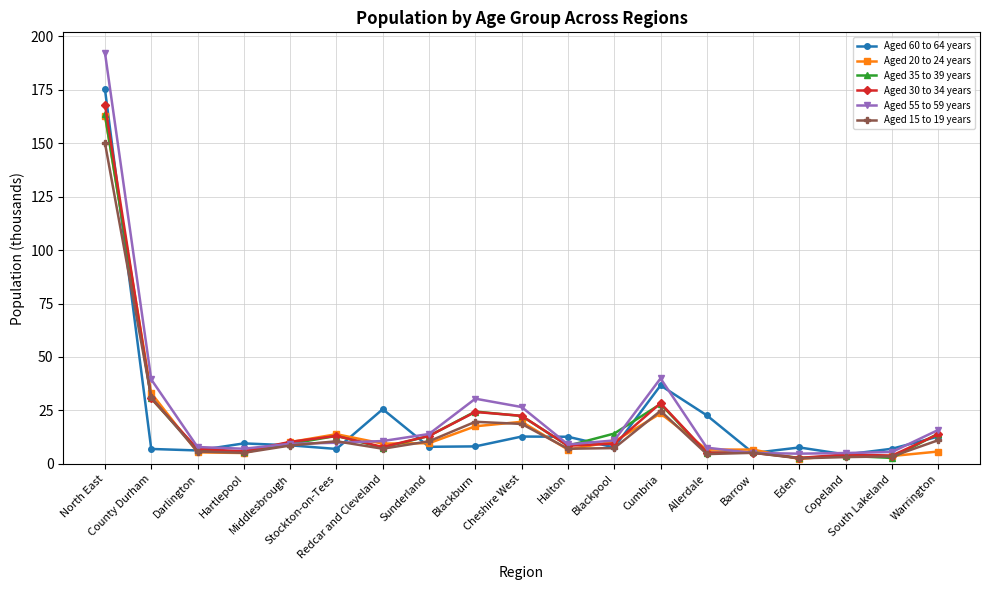

Which series has the largest range (max minus min)?

Aged 55 to 59 years